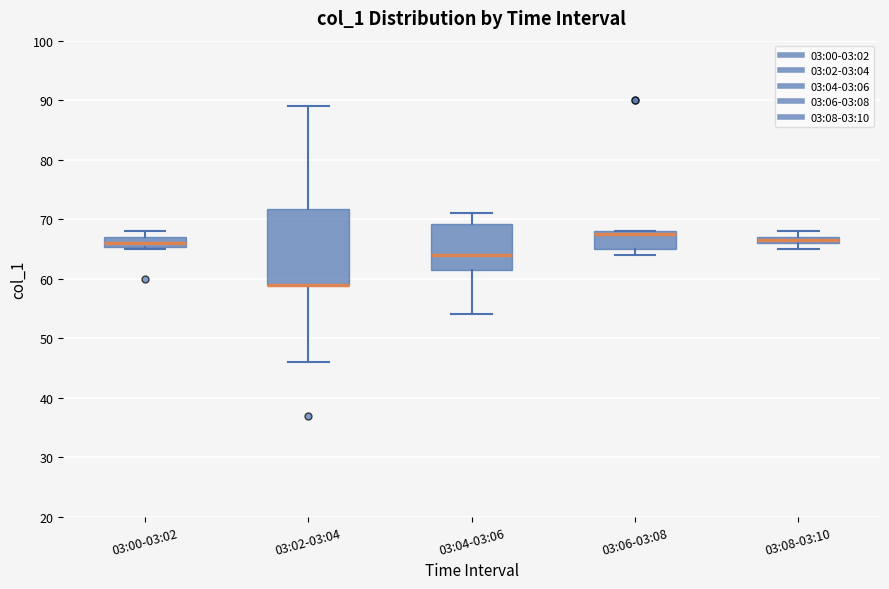

Where is the upper edge of the box for 03:06-03:08 on the y-axis? The values are not printed on the chart, so give them approximately, as read against the axis.

68